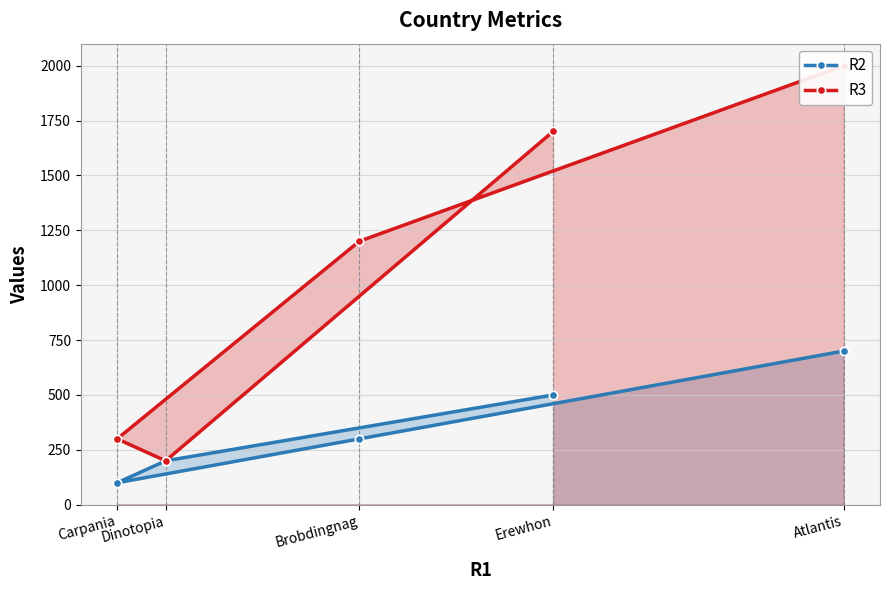

What is the minimum value for R3?

200